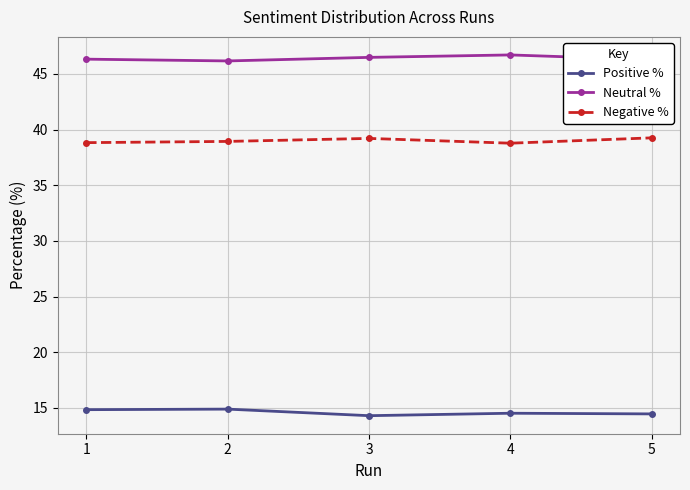

True or false: Negative % has more than 1 interior local peaks.

False